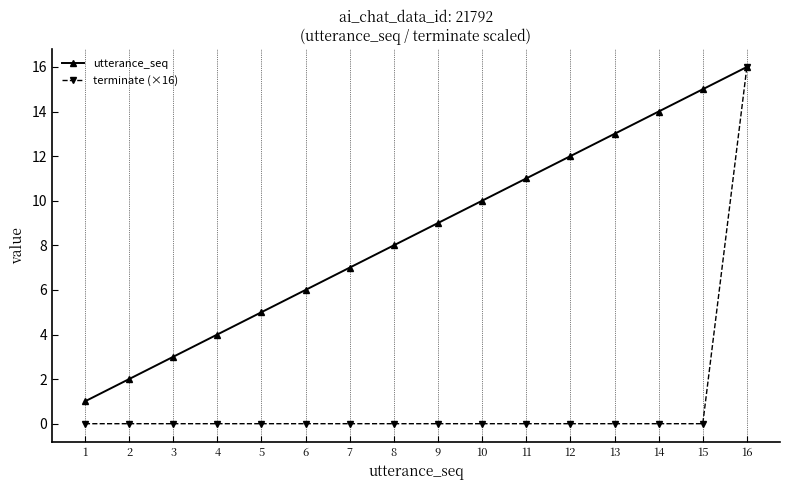

The terminate (×16) series shows 0 at 15. True or false?

True